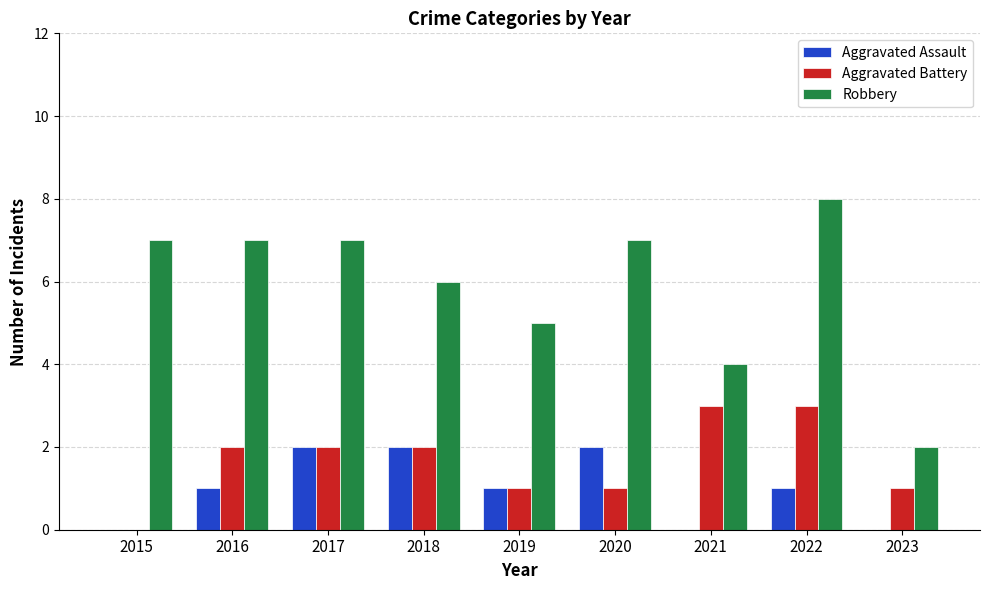

What is the greatest value displayed?

8